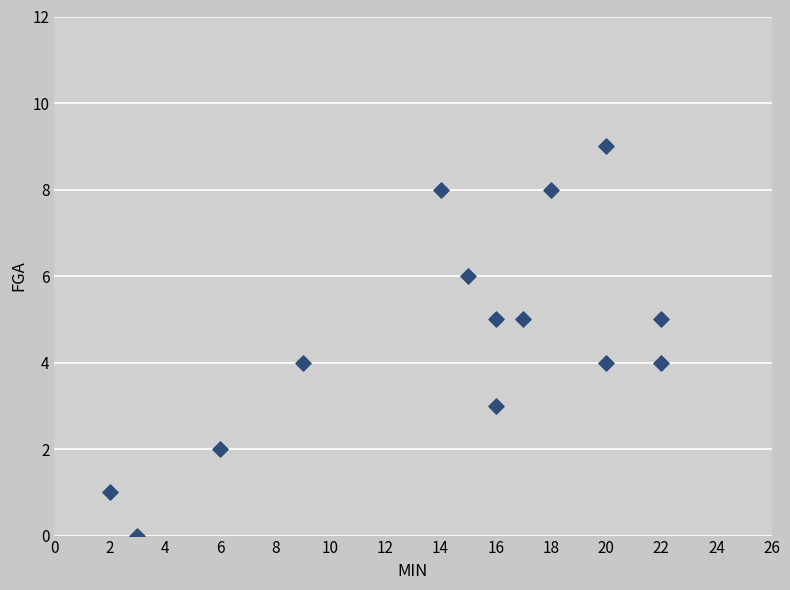

What is the range of X values (max minus min)?

20